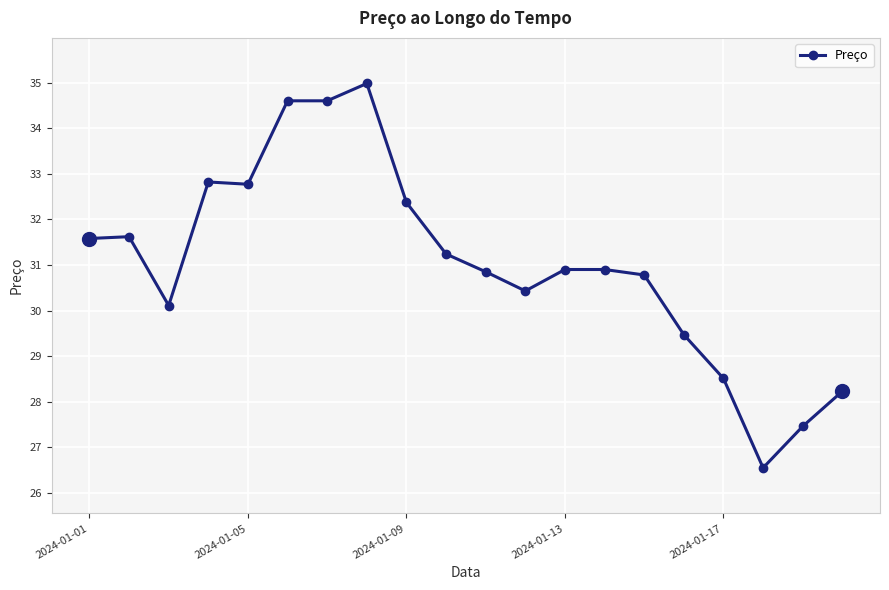

True or false: there are more than 1 points higher than both neighbors.

True